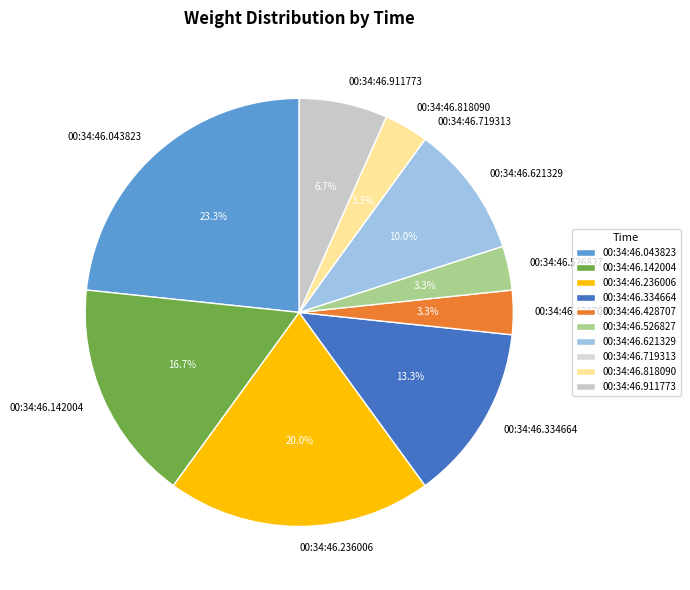

Which has a higher value, 00:34:46.911773 or 00:34:46.428707?

00:34:46.911773